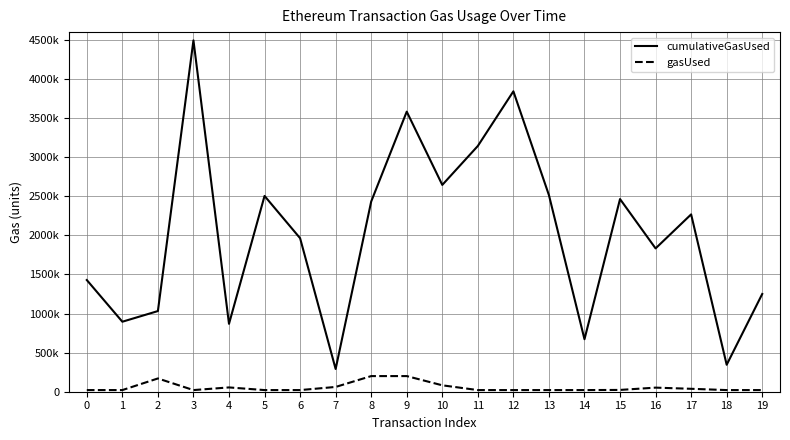

True or false: gasUsed and cumulativeGasUsed cross at least once.

False